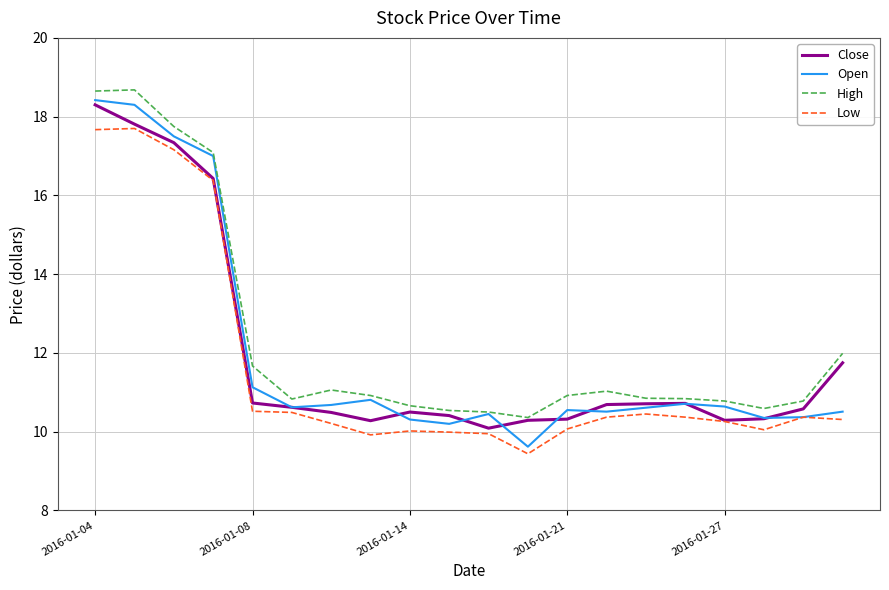

How many distinct data groups are displayed?

4